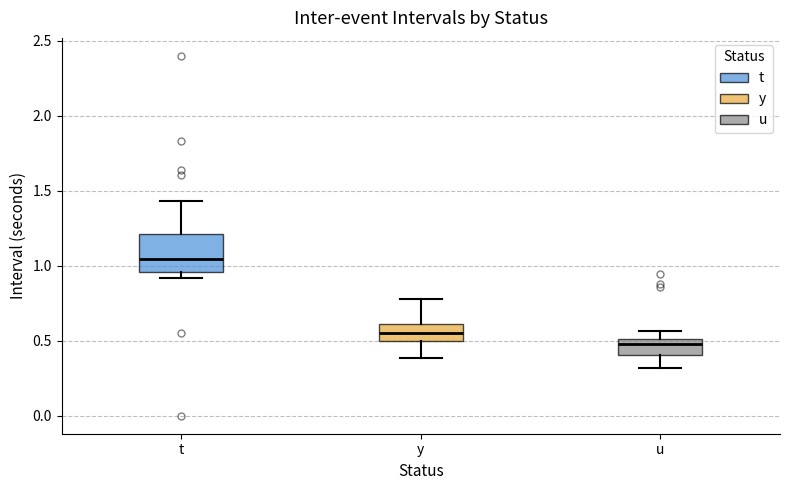

Where is the upper edge of the box for y on the y-axis? The values are not printed on the chart, so give them approximately, as read against the axis.

0.60